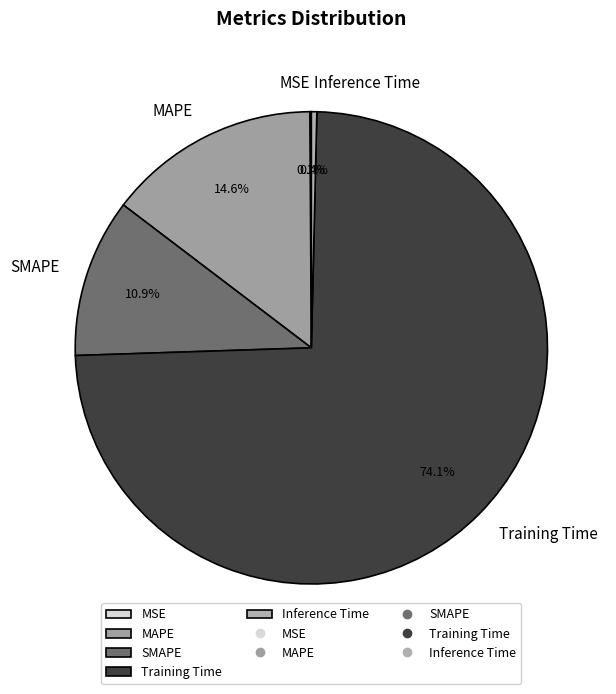

Do SMAPE and Inference Time together represent more than half of the pie?

No